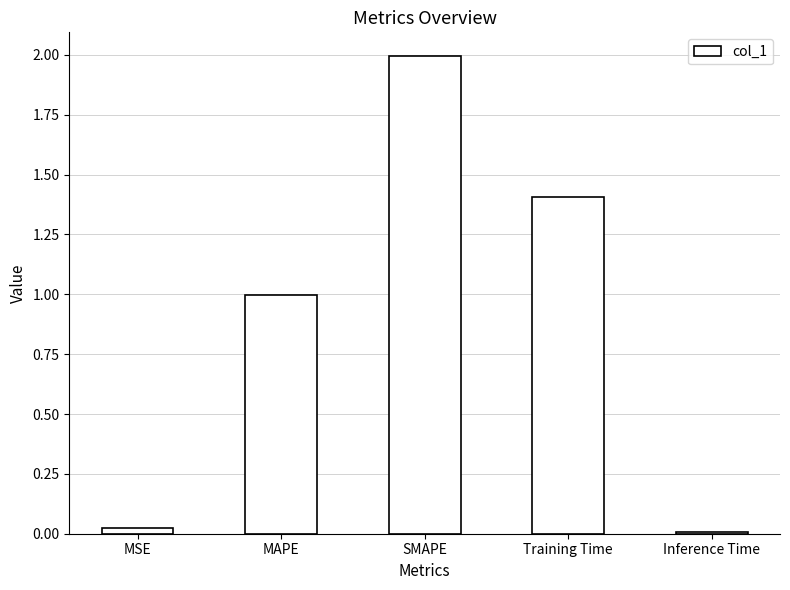

List the labels in order of value, largest first.

SMAPE, Training Time, MAPE, MSE, Inference Time